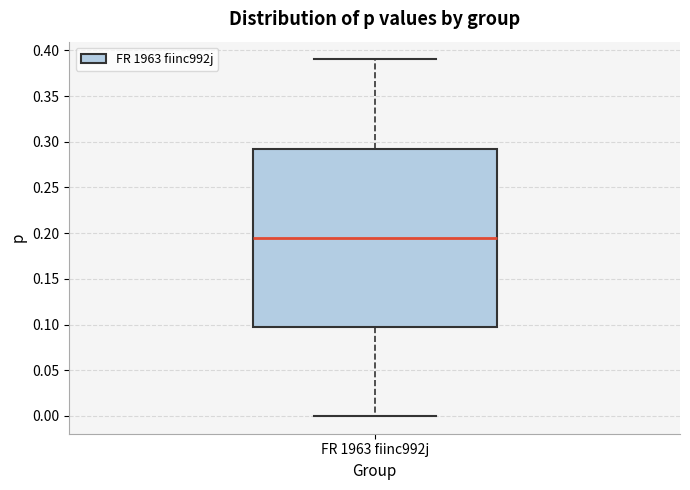

Read this box plot against the y-axis: the position of the median line, the range covered by the box, and the ends of both whiskers. The values are not printed on the chart, so give them approximately, as read against the axis.

median 0.195, box 0.100 to 0.295, whiskers 0.000 to 0.390